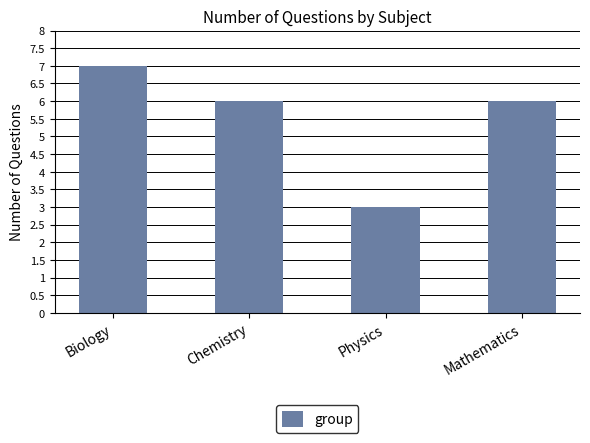

What is the difference between the maximum and minimum values?

4